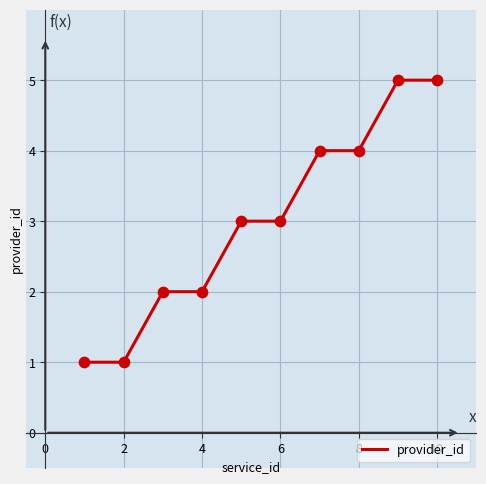

What is the difference between the maximum and minimum values?

4